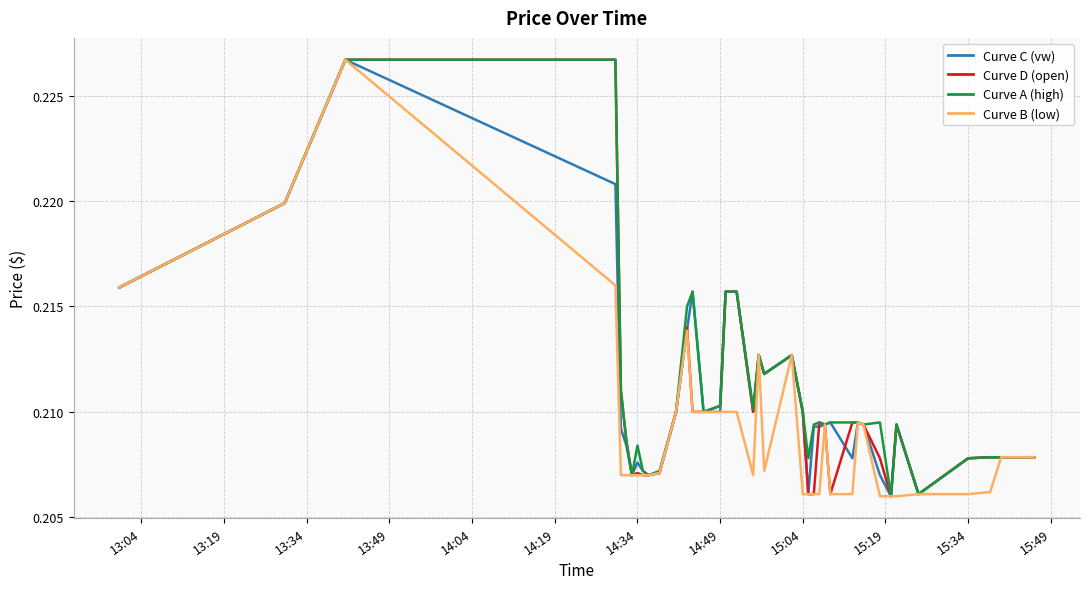

What are all the series names shown in the legend?

Curve C (vw), Curve D (open), Curve A (high), Curve B (low)